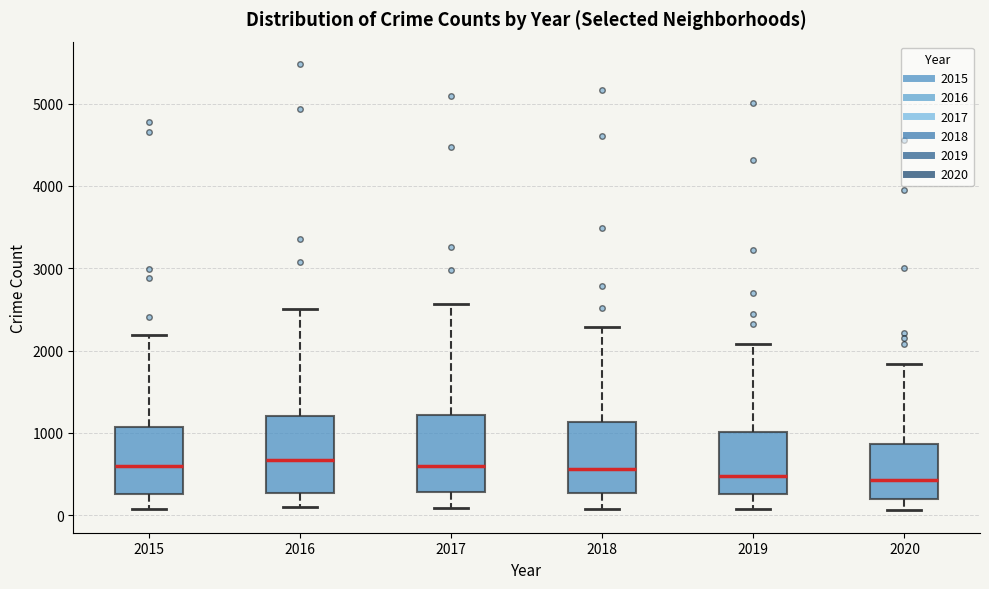

Reading left to right, read every box against the y-axis: the position of its median line, the range the box covers, and the ends of its whiskers. The values are not printed on the chart, so give them approximately, as read against the axis.

2015: median 600, box 300 to 1100, whiskers 100 to 2200
2016: median 700, box 300 to 1200, whiskers 100 to 2500
2017: median 600, box 300 to 1200, whiskers 100 to 2600
2018: median 600, box 300 to 1100, whiskers 100 to 2300
2019: median 500, box 300 to 1000, whiskers 100 to 2100
2020: median 400, box 200 to 900, whiskers 100 to 1800